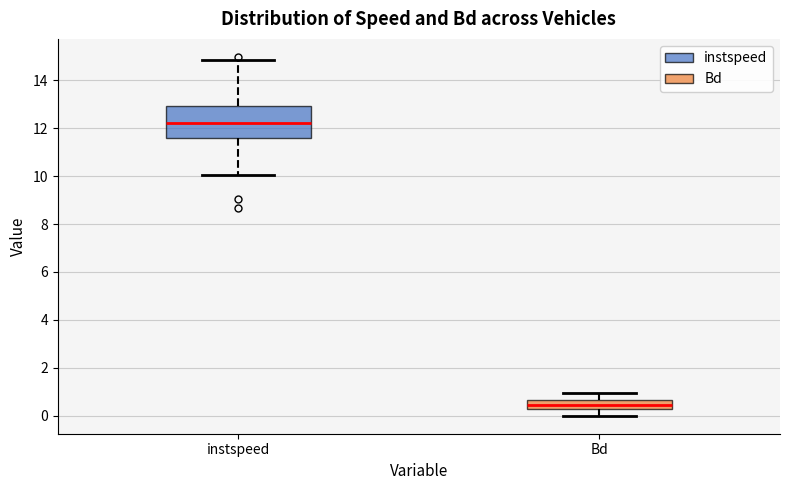

Reading left to right, read every box against the y-axis: the position of its median line, the range the box covers, and the ends of its whiskers. The values are not printed on the chart, so give them approximately, as read against the axis.

instspeed: median 12.2, box 11.6 to 13.0, whiskers 10.0 to 14.8
Bd: median 0.4, box 0.2 to 0.6, whiskers 0.0 to 1.0